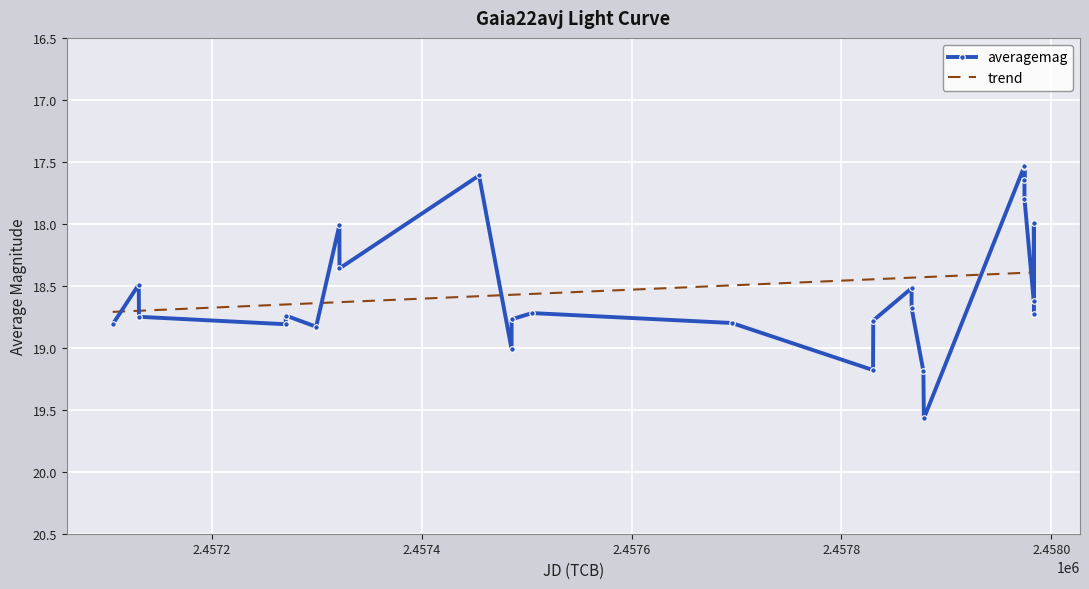

Reading right to left, extract all data points from this chart.

2457983.41781=18.7	2457983.34382=18.0	2457983.16767=18.6	2457974.41365=17.8	2457974.33965=17.5	2457974.16351=17.6	2457974.0895=17.5	2457878.52418=19.6	2457878.09782=19.2	2457866.84166=18.7	2457866.76764=18.5	2457830.2883=18.8	2457830.11213=19.2	2457695.51391=18.8	2457505.24611=18.7	2457485.74218=18.8	2457485.66817=19.0	2457454.68146=17.6	2457321.71916=18.4	2457321.64516=18.0	2457299.47242=18.8	2457270.48712=18.7	2457270.41311=18.8	2457130.62473=18.8	2457130.44856=18.5	2457105.62727=18.8